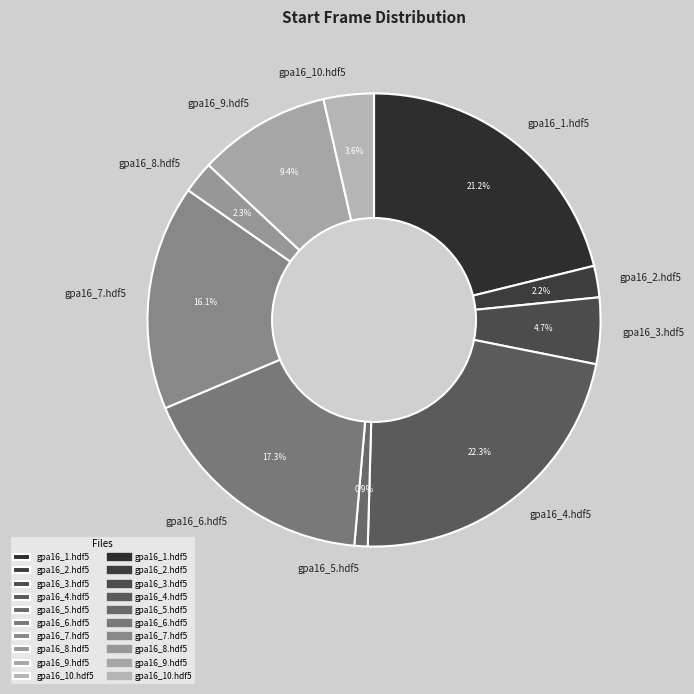

To the nearest percent, what is the combined percentage of gpa16_1.hdf5 and gpa16_6.hdf5?

38%